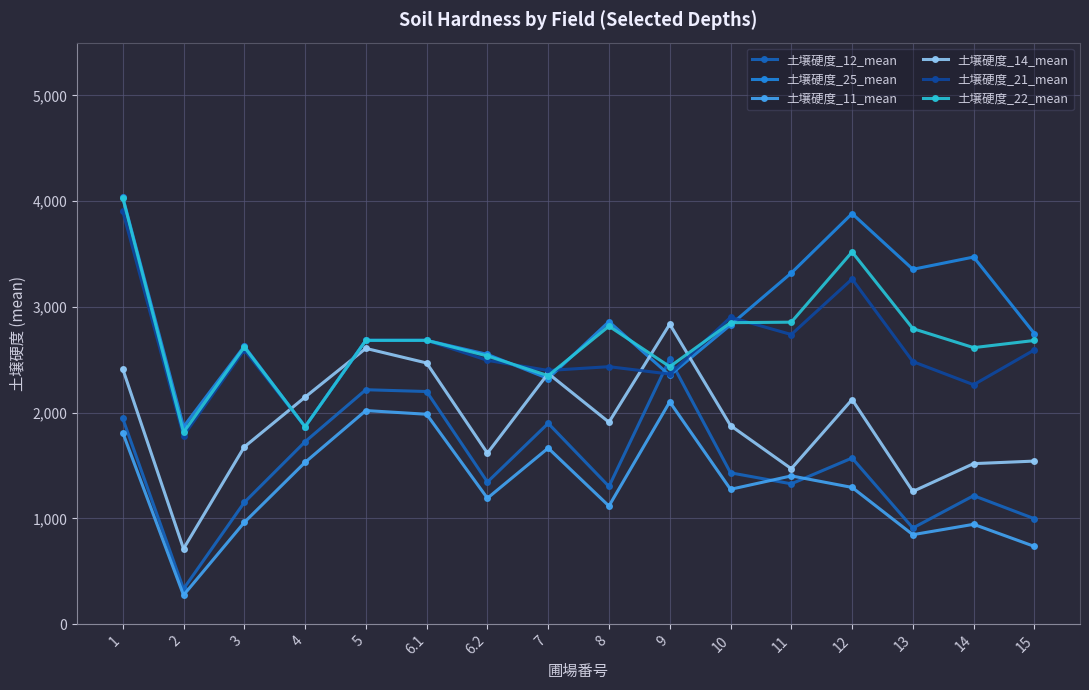

How many values in the 土壌硬度_21_mean series are below 2594?

8